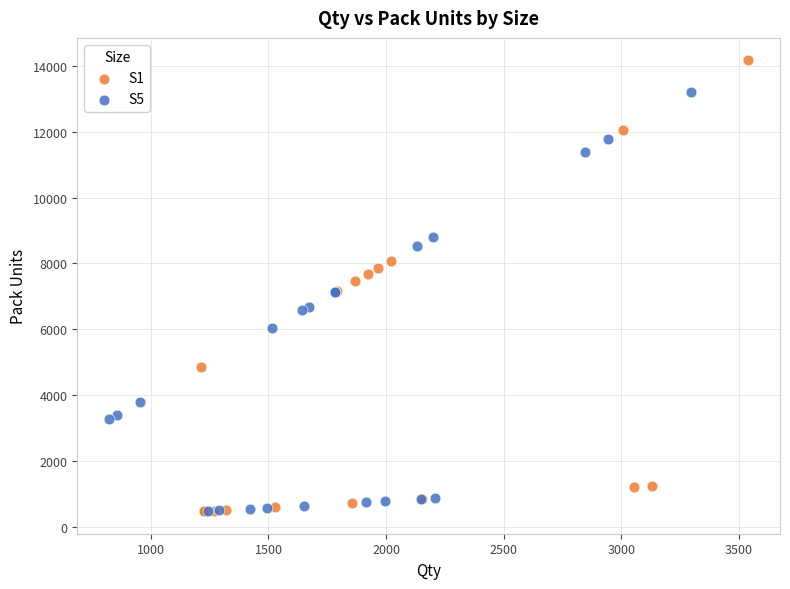

Which series has the largest Y range (max minus min)?

S1